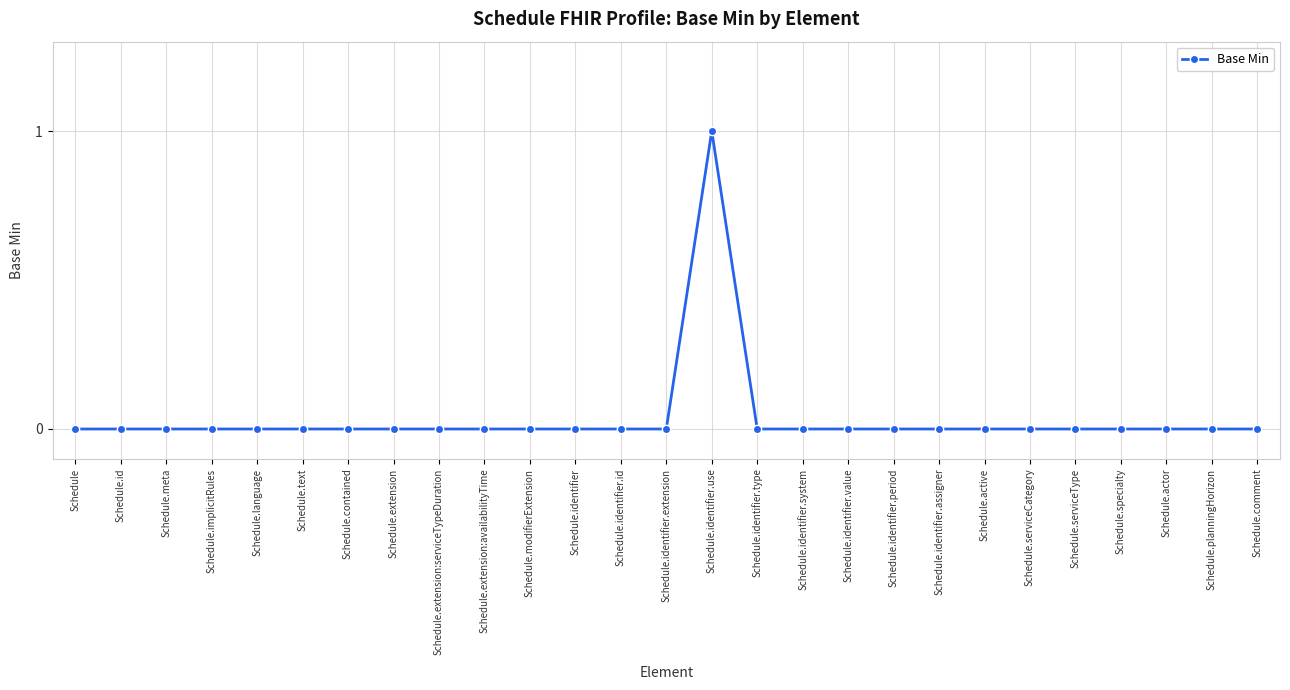

True or false: the data shows 0 at Schedule.identifier.assigner.

True